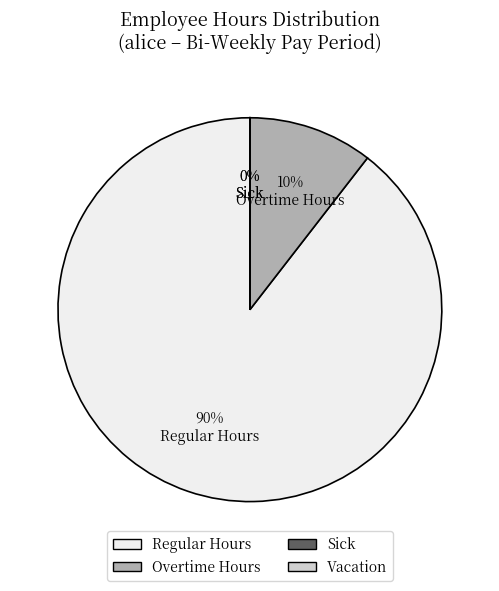

Which has a higher value, Regular Hours or Overtime Hours?

Regular Hours